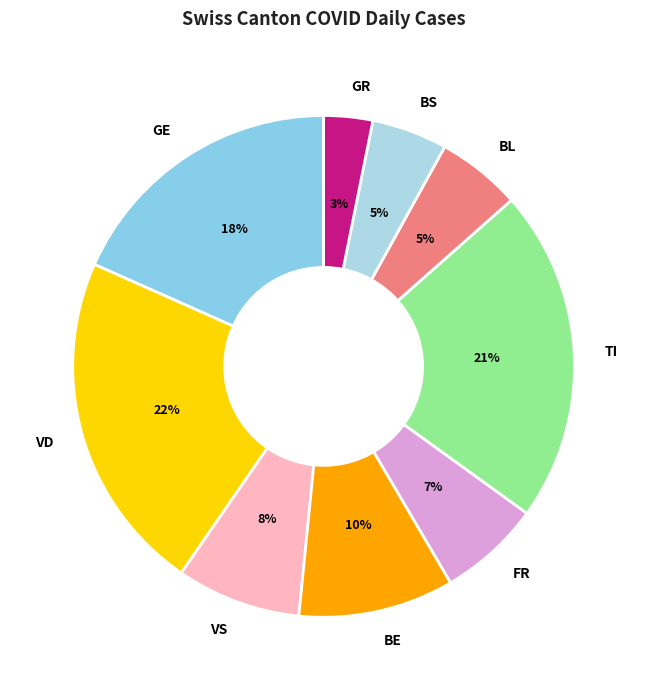

Which has a higher value, VD or VS?

VD